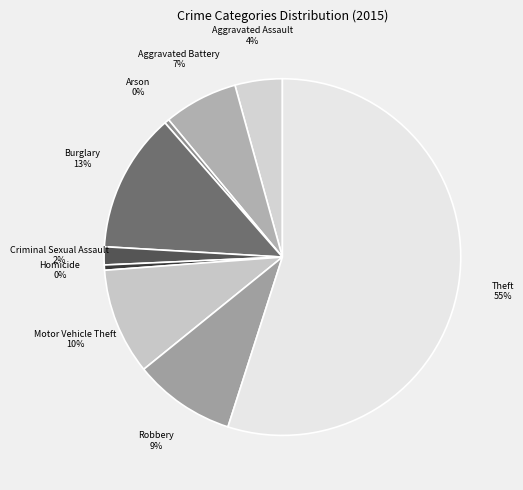

To the nearest percent, what percentage of the pie is Motor Vehicle Theft?

10%